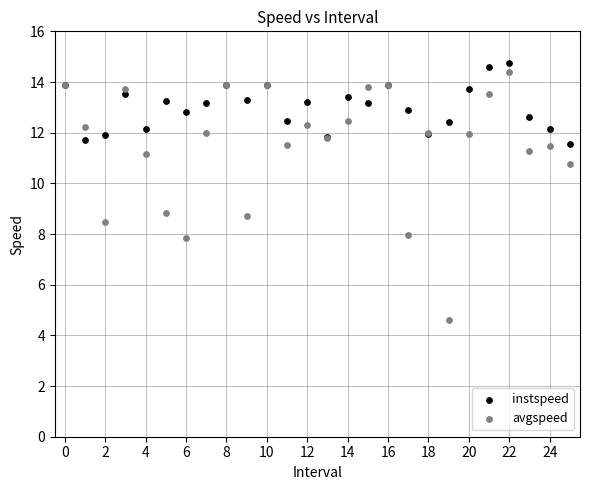

Which series reaches the minimum Y coordinate?

avgspeed